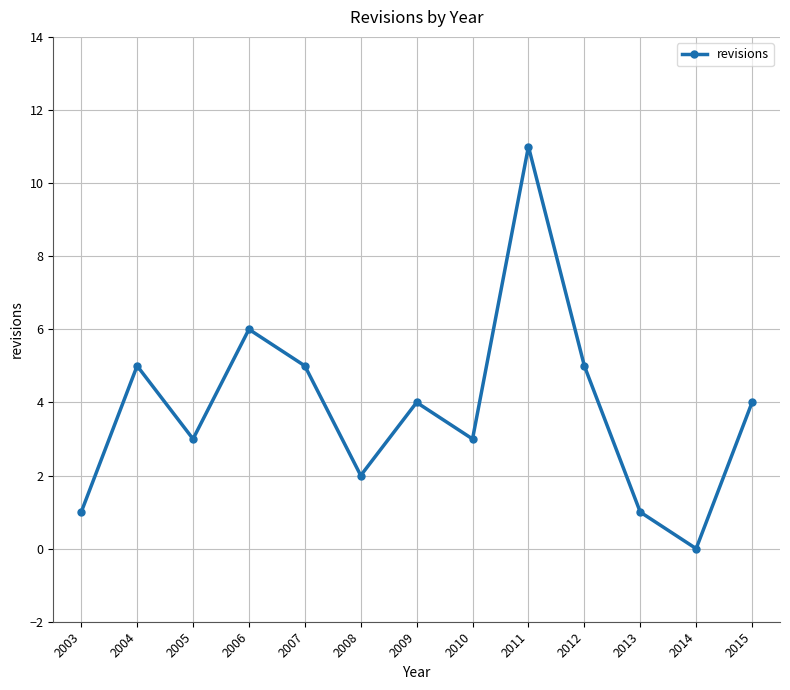

How many data points are less than 4?

6